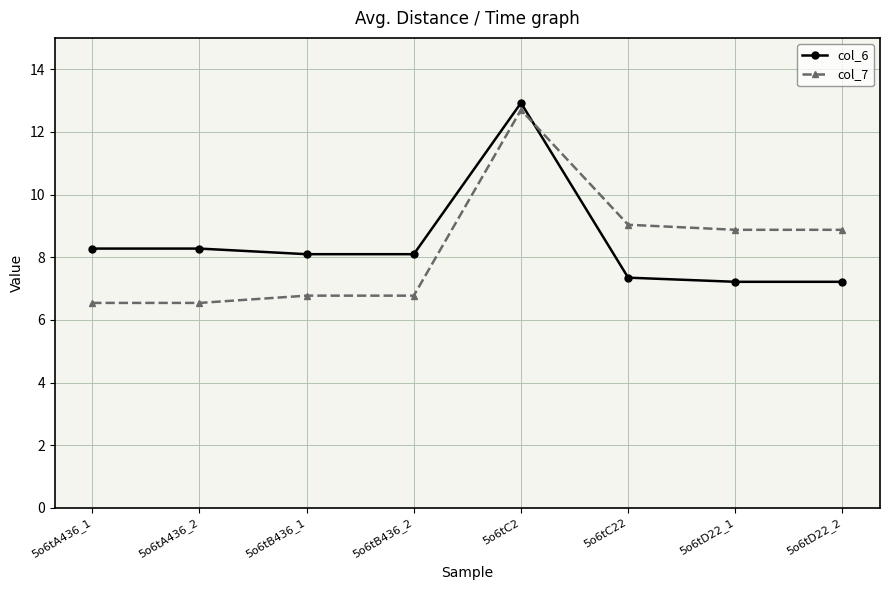

Count the number of data series in this chart.

2